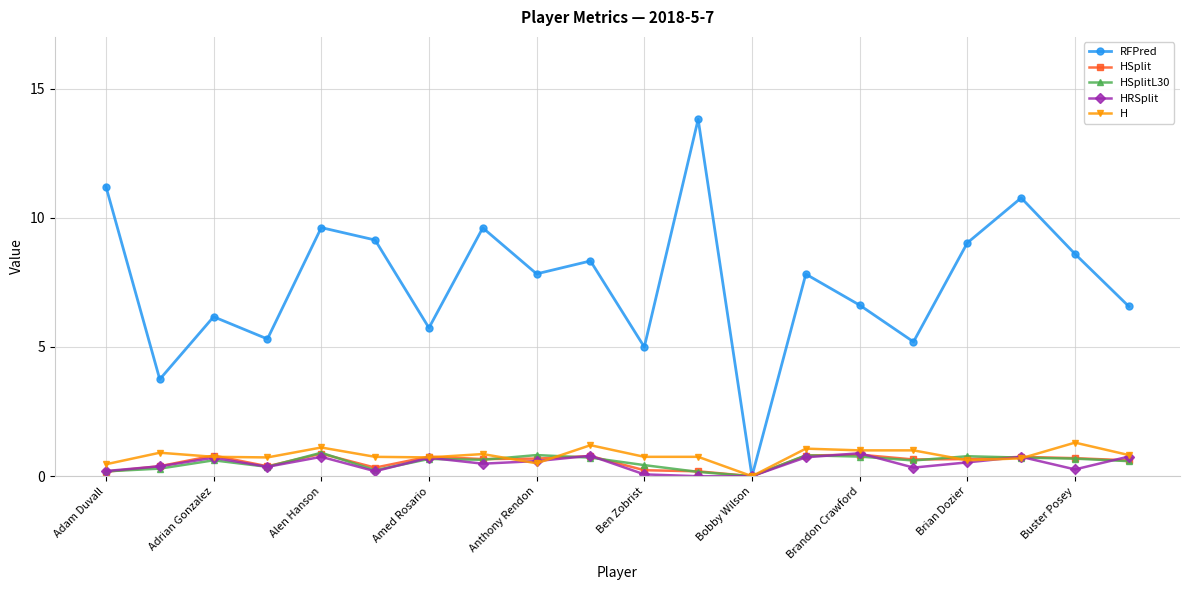

What is the sum of all RFPred values?

150.1